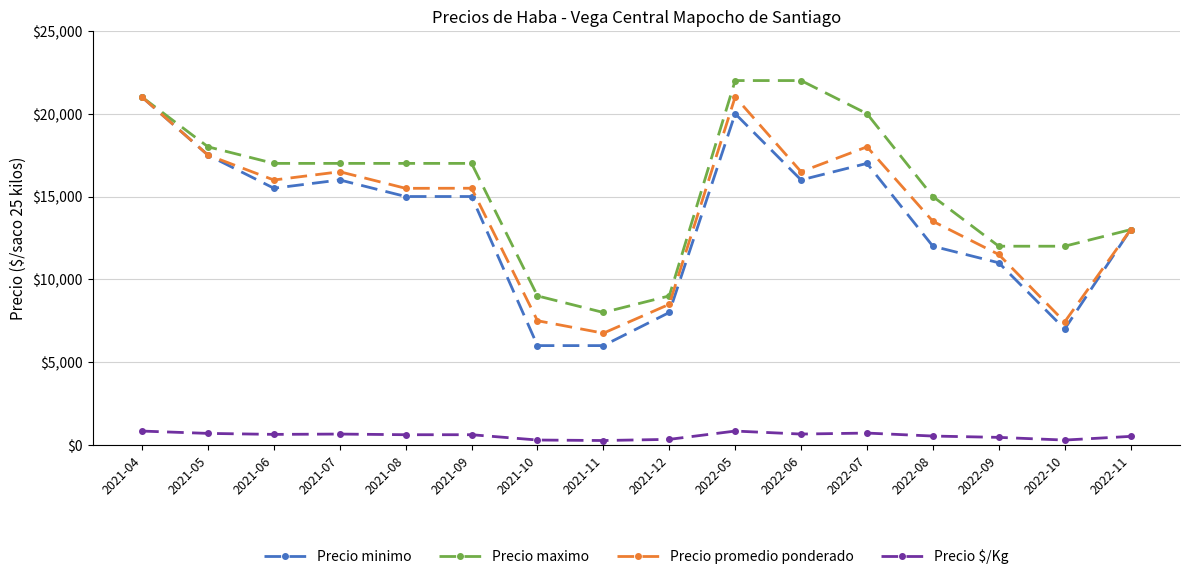

Is the value of Precio $/Kg at 2022-07 greater than the value of Precio minimo at 2022-06?

No